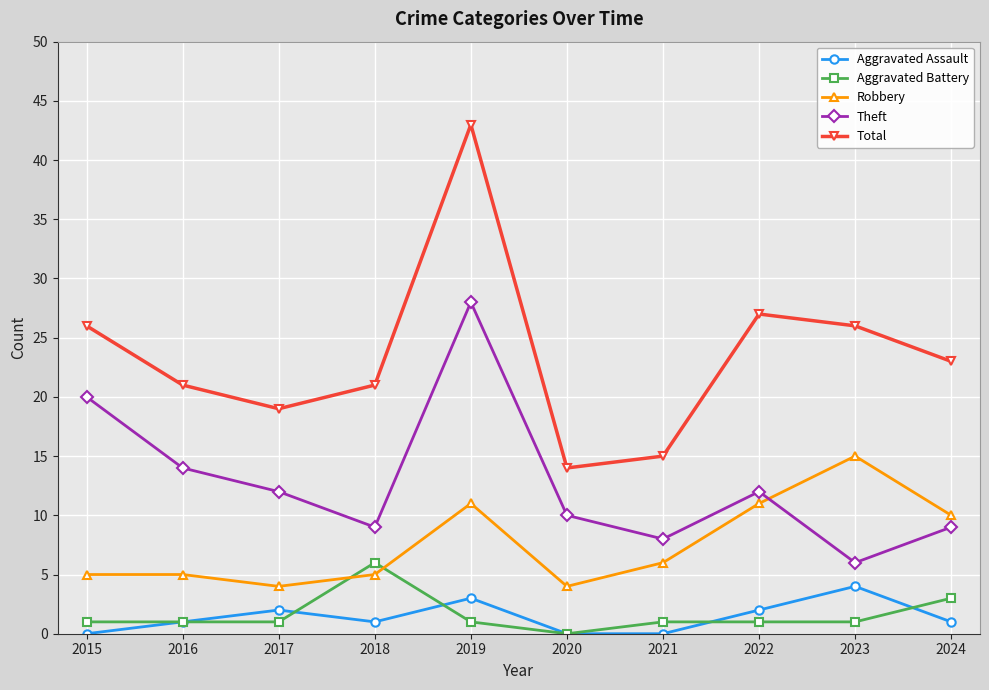

How many times do Aggravated Battery and Robbery cross each other?

2